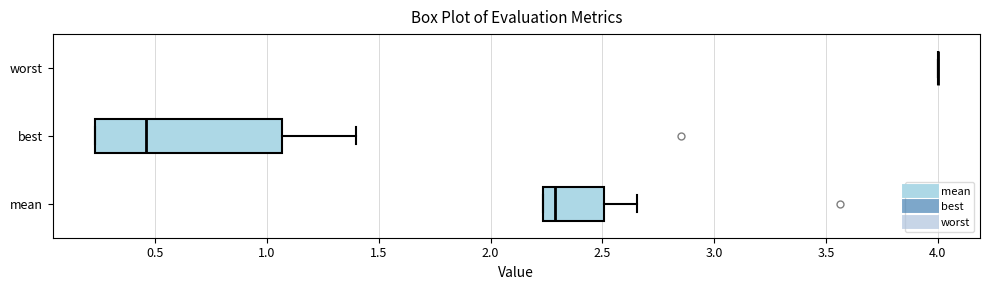

Where is the right edge of the box for mean on the x-axis? The values are not printed on the chart, so give them approximately, as read against the axis.

2.50